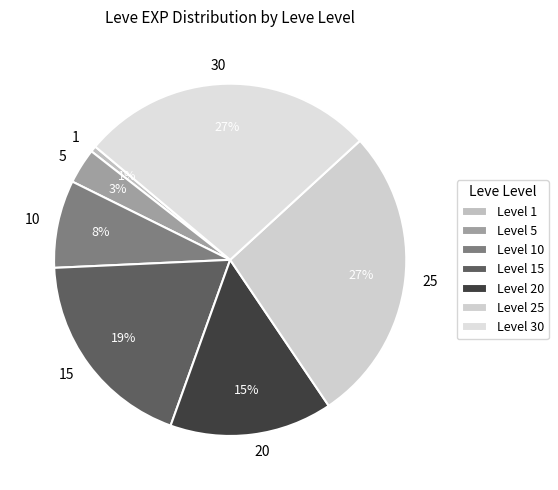

Count the number of slices in the pie.

7